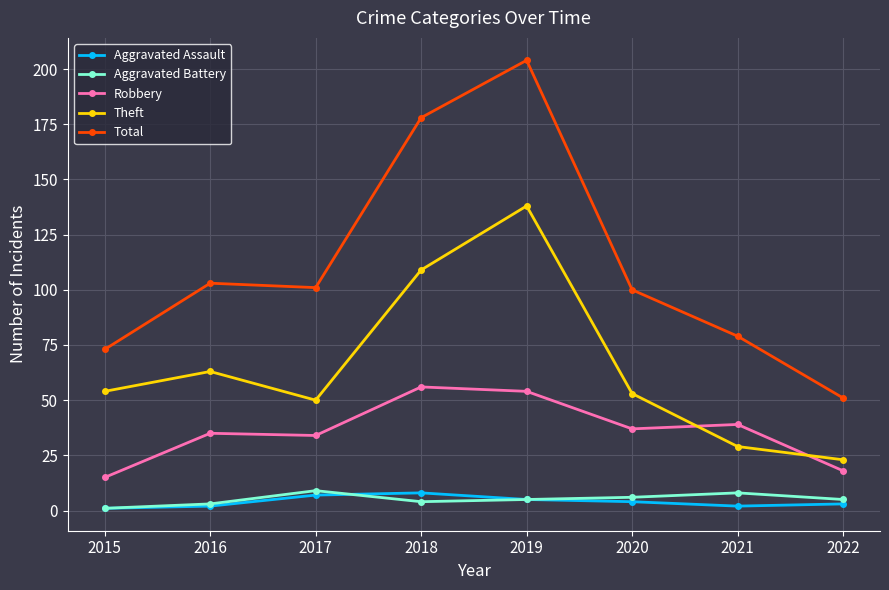

The value of Aggravated Battery at 2021 is 8. True or false?

True